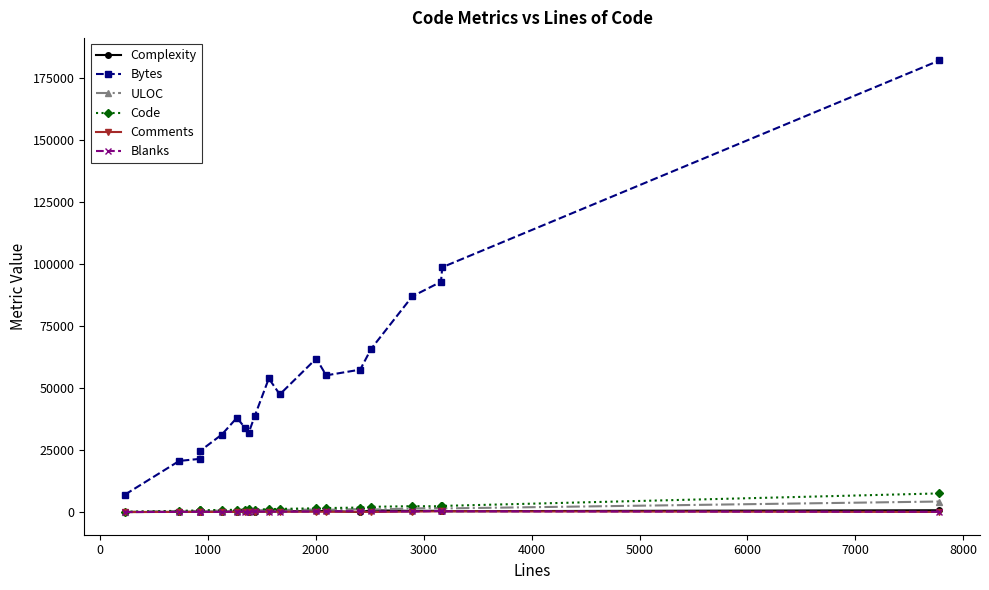

What are all the series names shown in the legend?

Complexity, Bytes, ULOC, Code, Comments, Blanks